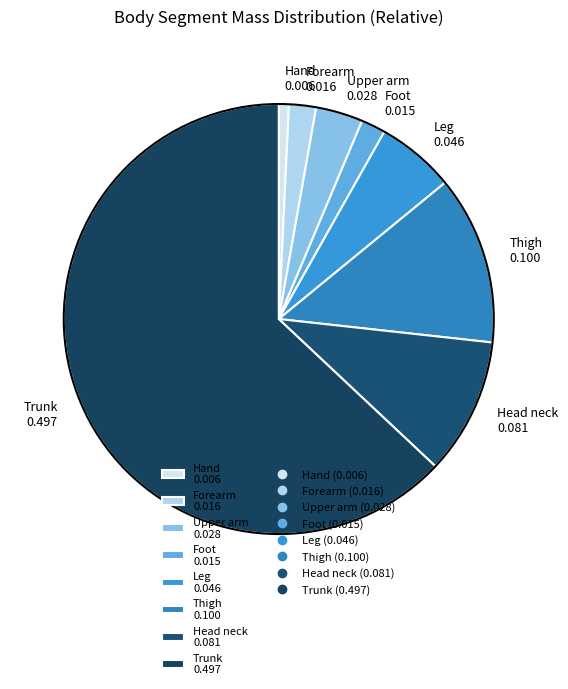

The Head neck slice represents 1% of the pie. True or false?

False